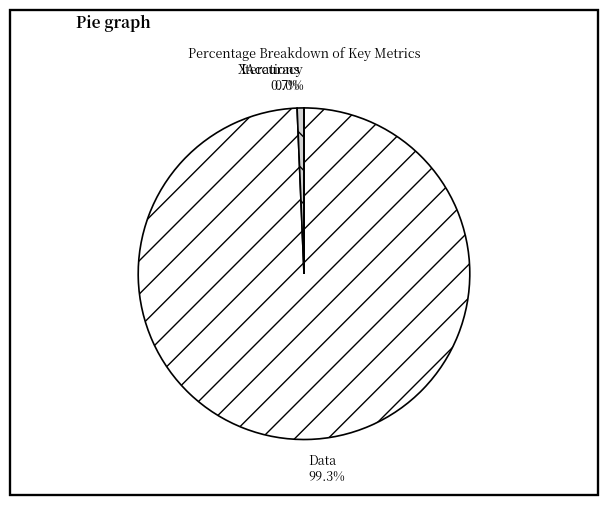

What is the majority slice?

Data